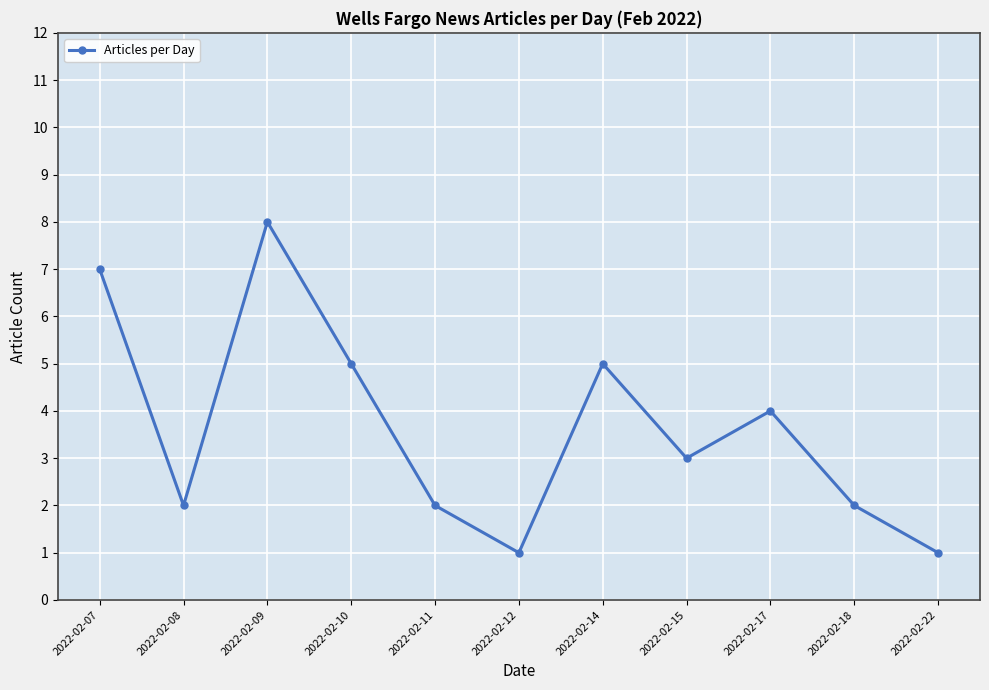

Is it true that the value at 2022-02-14 is 5?

True